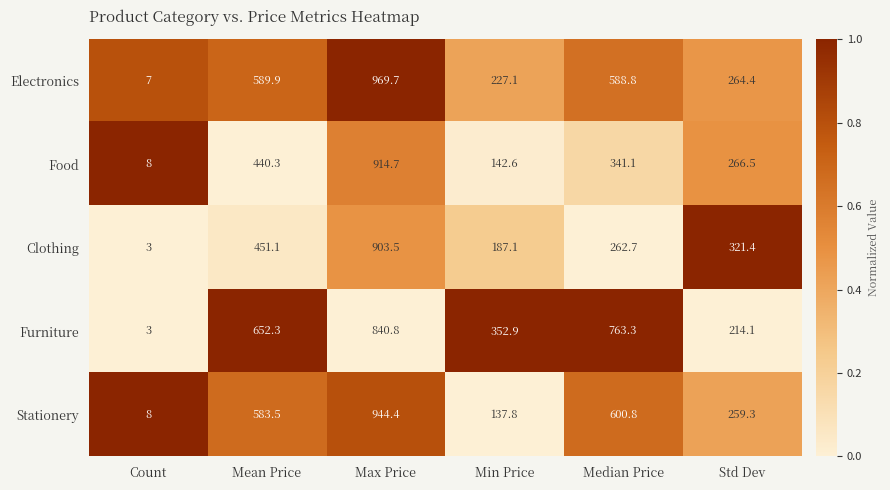

At which category is the sum across all series the highest?

Max Price